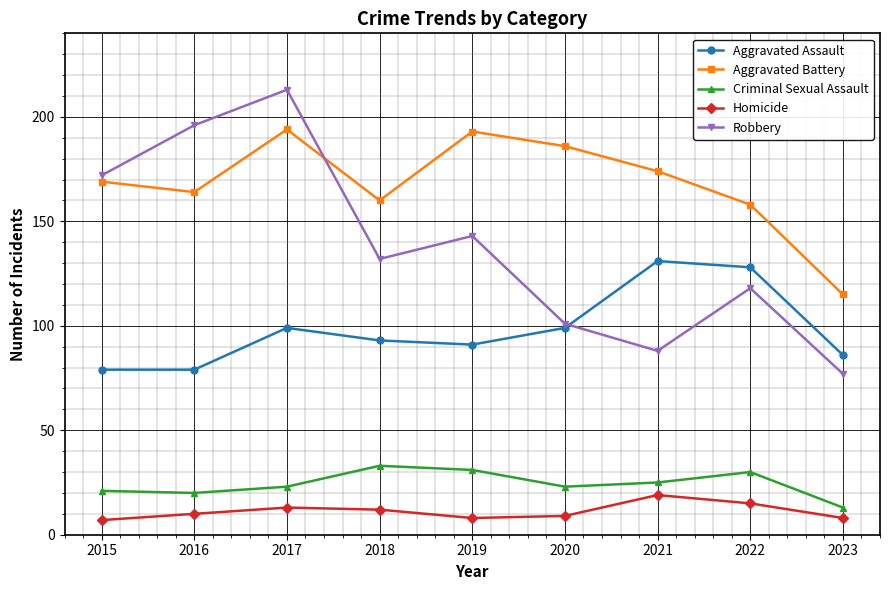

What is the total value across all series at 2021?

437